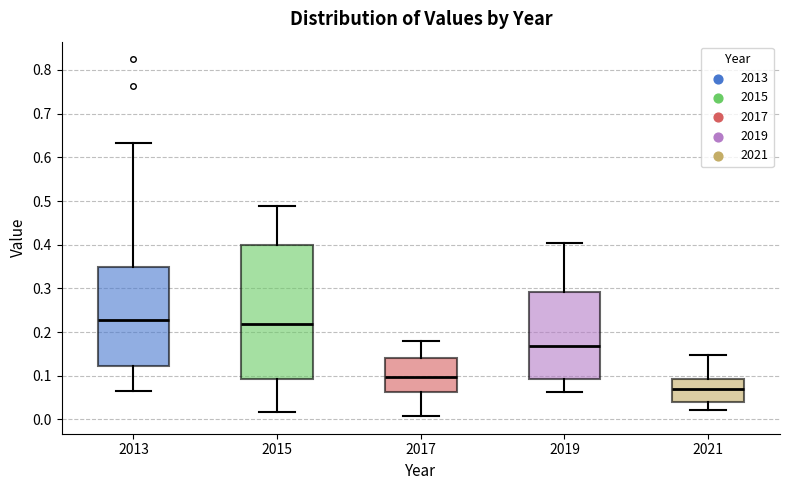

Comparing the boxes themselves (not the whiskers), which one is the tallest?

2015